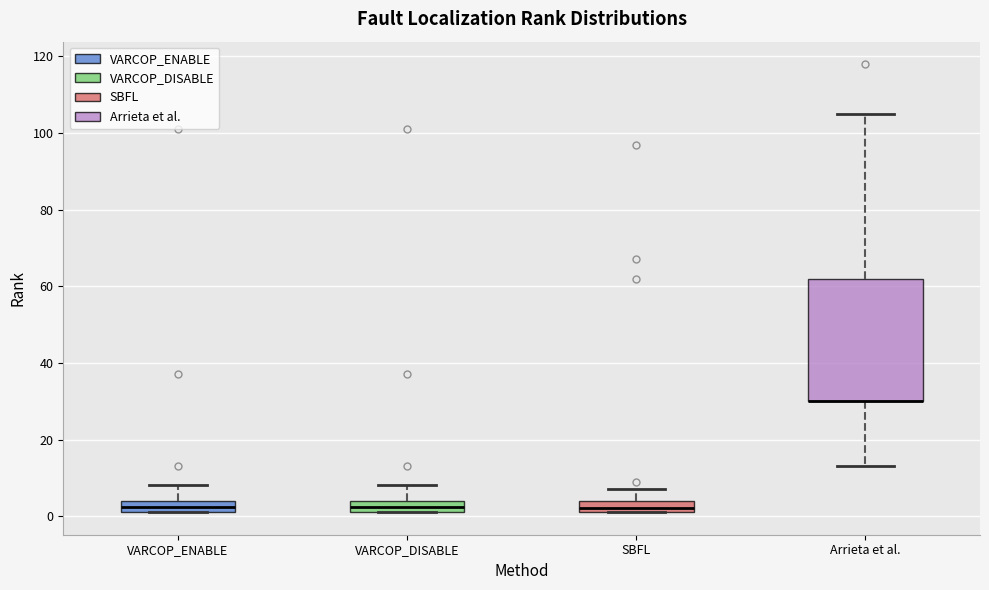

Which box is the tallest, from its lower edge to its upper edge?

Arrieta et al.